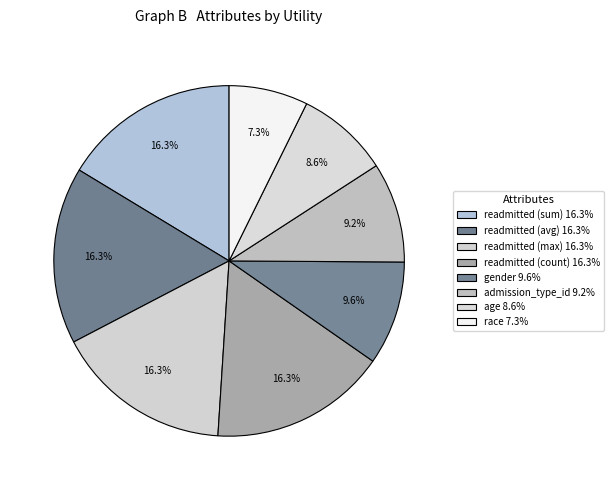

Combined, do readmitted (avg) and gender account for over 50%?

No